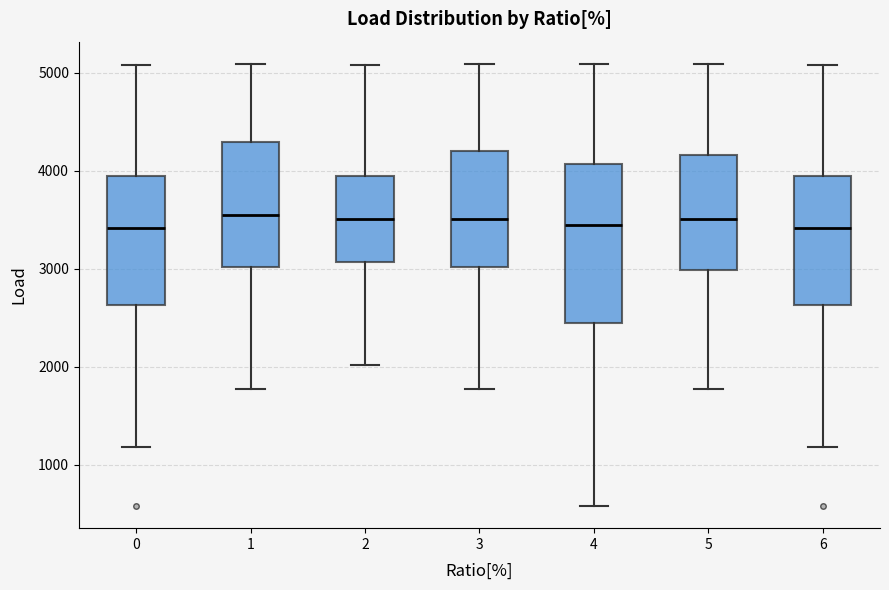

Where is the upper edge of the box at x = 3 on the y-axis? The values are not printed on the chart, so give them approximately, as read against the axis.

4200